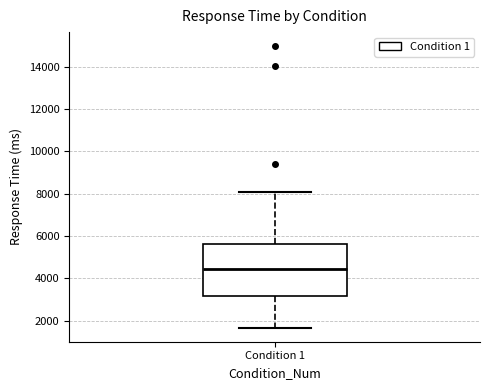

Read this box plot against the y-axis: the position of the median line, the range covered by the box, and the ends of both whiskers. The values are not printed on the chart, so give them approximately, as read against the axis.

median 4400, box 3200 to 5600, whiskers 1600 to 8000